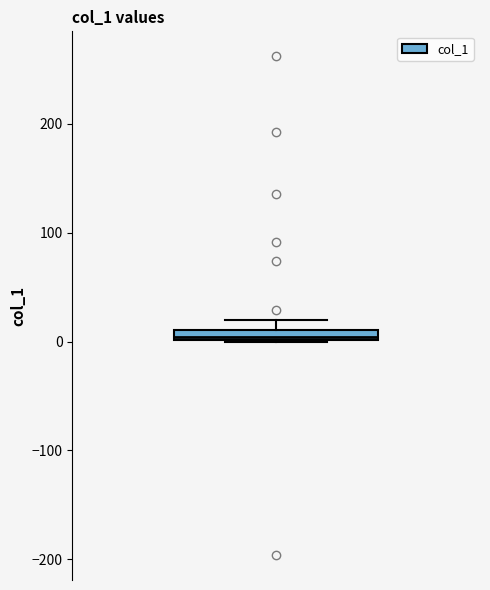

Where is the upper edge of the box on the y-axis? The values are not printed on the chart, so give them approximately, as read against the axis.

10